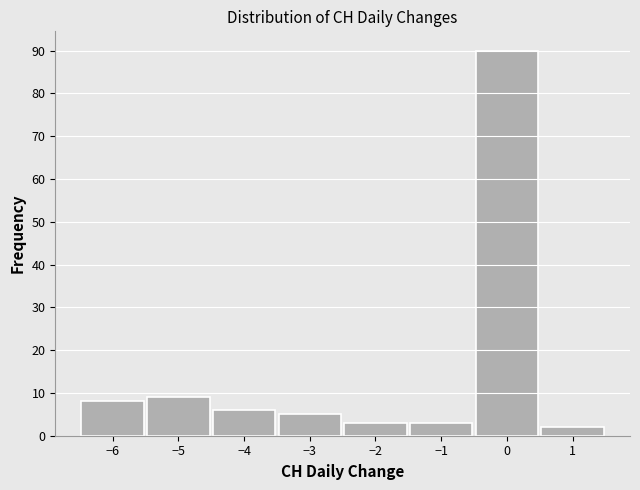

Reading left to right, transcribe this chart: for each bar, give the range it covers on the x-axis and its height. The values are not printed on the chart, so give them approximately, as read against the axis.

-6.5 to -5.5: 8
-5.5 to -4.5: 9
-4.5 to -3.5: 6
-3.5 to -2.5: 5
-2.5 to -1.5: 3
-1.5 to -0.5: 3
-0.5 to 0.5: 90
0.5 to 1.5: 2